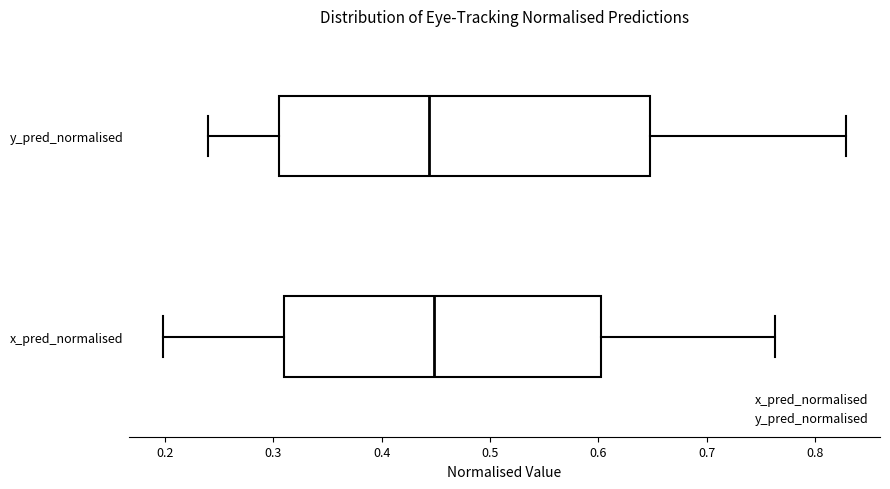

Where is the right edge of the box for y_pred_normalised on the x-axis? The values are not printed on the chart, so give them approximately, as read against the axis.

0.65